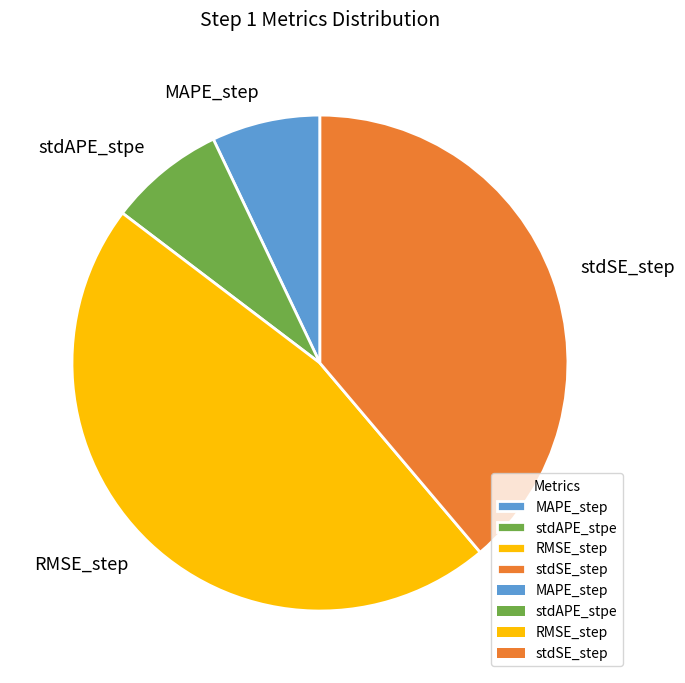

Is MAPE_step the majority of the pie?

No